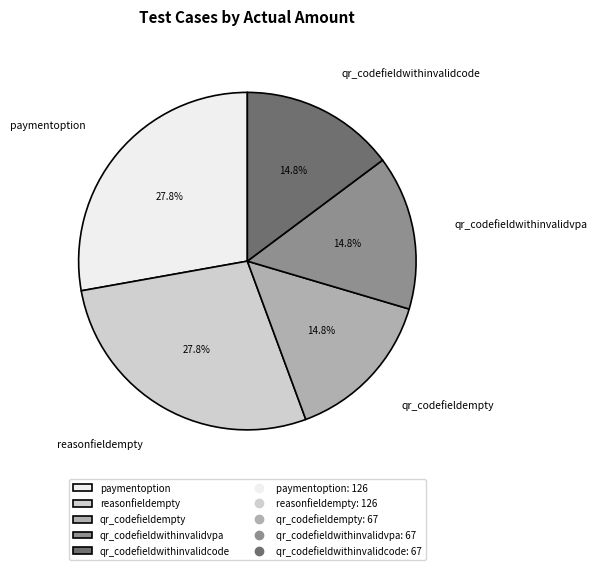

Is it true that paymentoption is 28% of the pie?

True